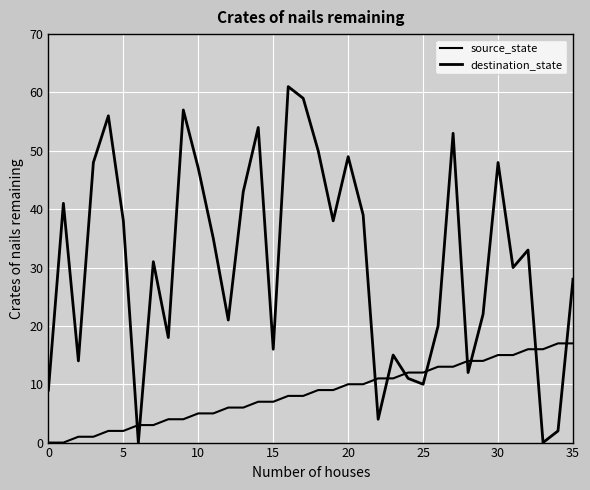

What is the sum of all destination_state values?

1112